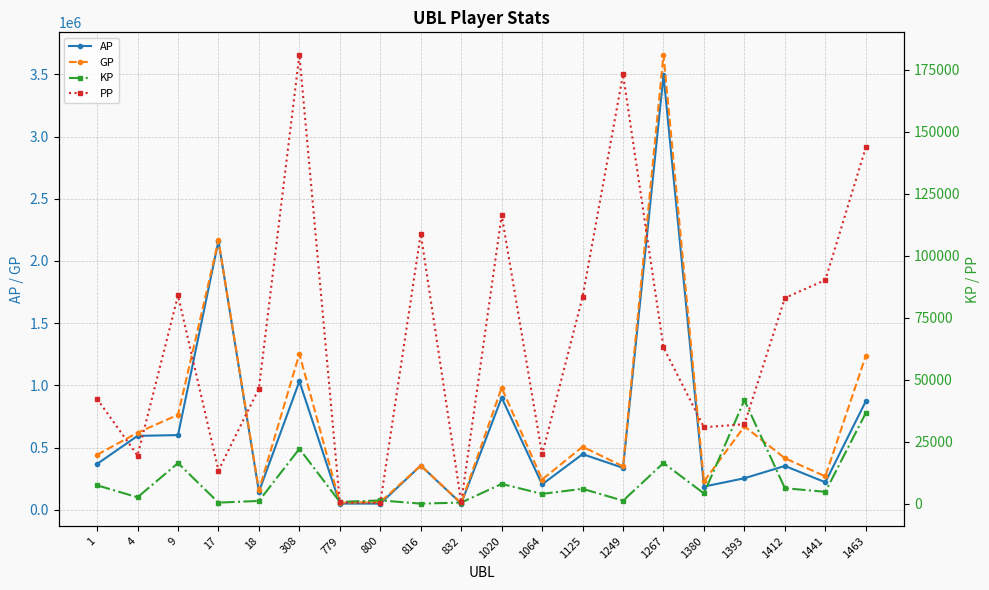

Is the value of GP at 1125 greater than the value of PP at 17?

Yes